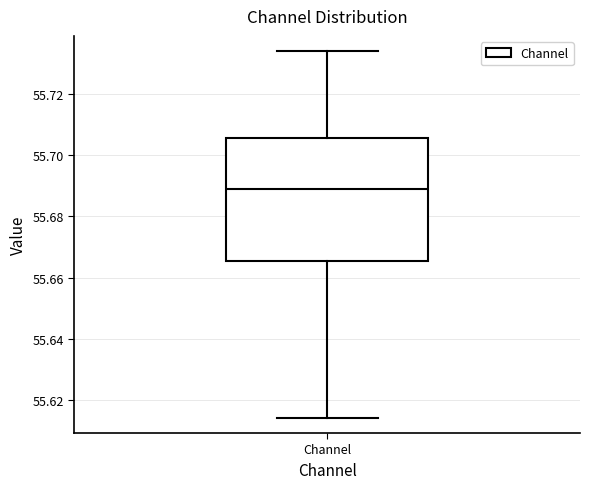

Where is the lower edge of the box for Channel on the y-axis? The values are not printed on the chart, so give them approximately, as read against the axis.

55.666